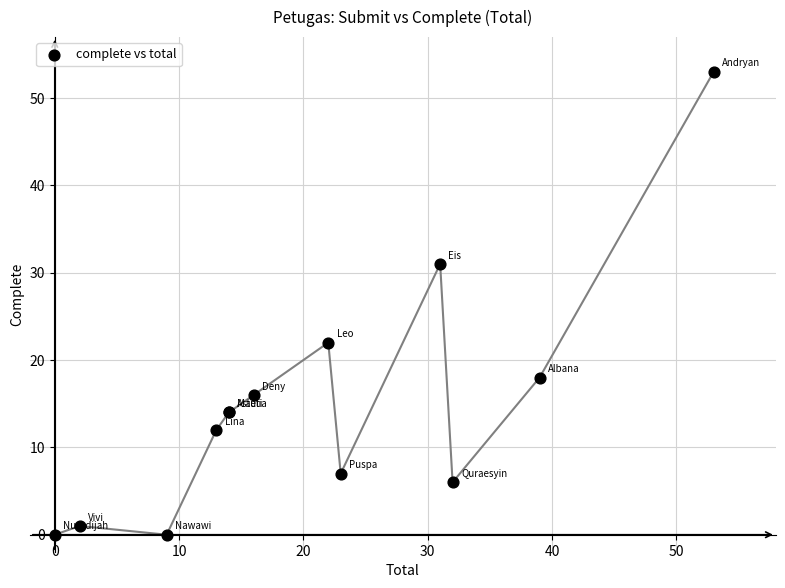

What Y value in the scatter plot is closest to 26?

22